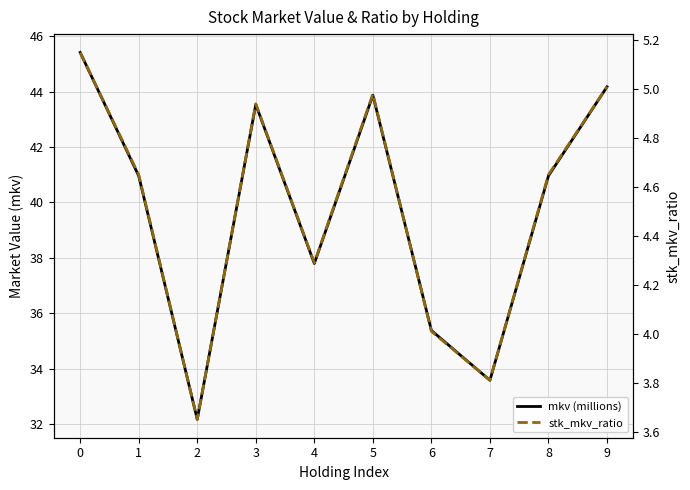

Is this an area chart (filled region under the line)?

No